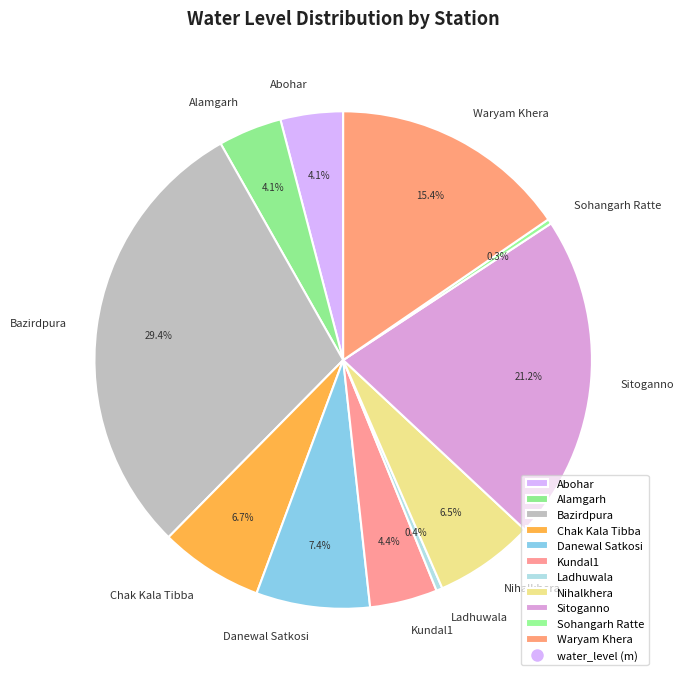

Which has a higher value, Bazirdpura or Alamgarh?

Bazirdpura